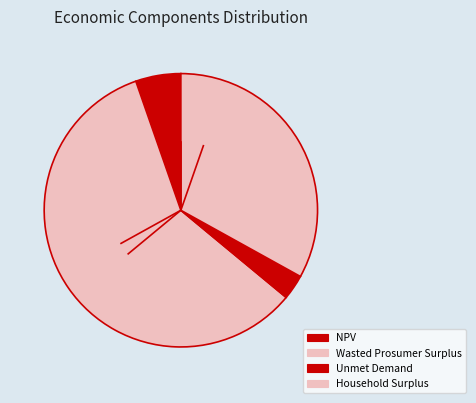

Is it true that Household Surplus is 33% of the pie?

True